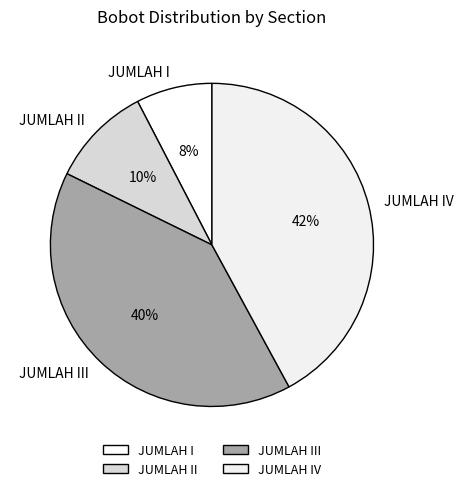

Which category has the smallest portion of the pie?

JUMLAH I